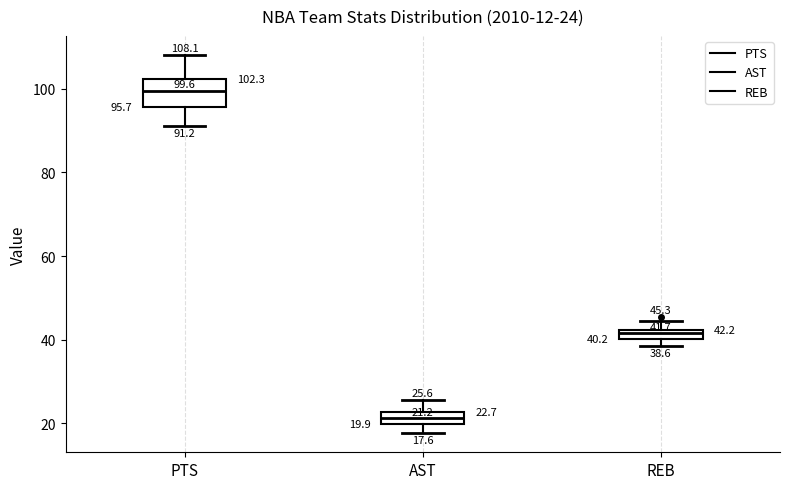

Which box is the tallest, from its lower edge to its upper edge?

PTS